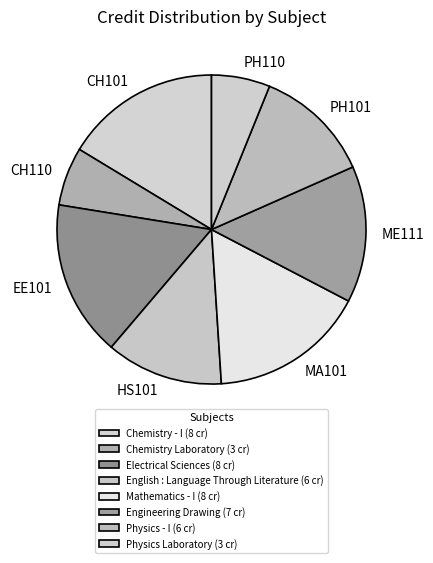

Rank the categories by value from highest to lowest.

Chemistry - I, Electrical Sciences, Mathematics - I, Engineering Drawing, English : Language Through Literature, Physics - I, Chemistry Laboratory, Physics Laboratory